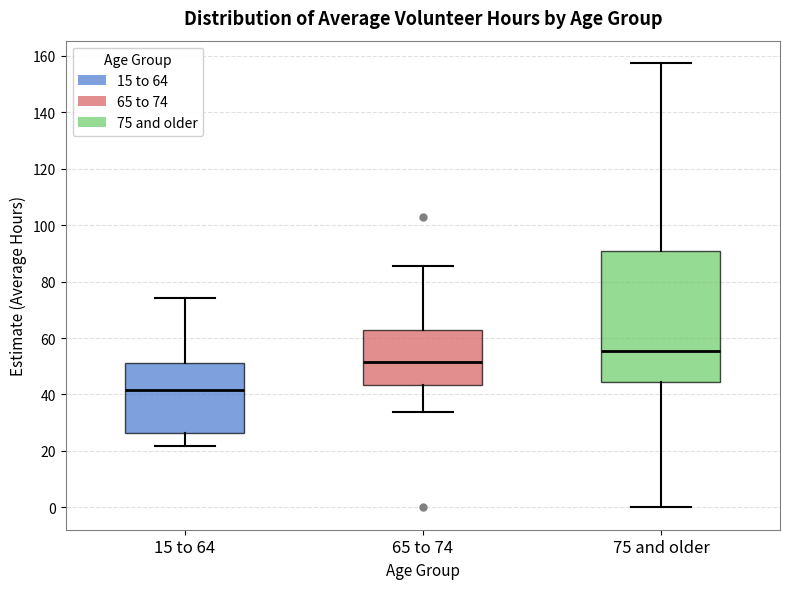

Reading left to right, read every box against the y-axis: the position of its median line, the range the box covers, and the ends of its whiskers. The values are not printed on the chart, so give them approximately, as read against the axis.

15 to 64: median 42, box 26 to 52, whiskers 22 to 74
65 to 74: median 52, box 44 to 62, whiskers 34 to 86
75 and older: median 56, box 44 to 90, whiskers 0 to 158